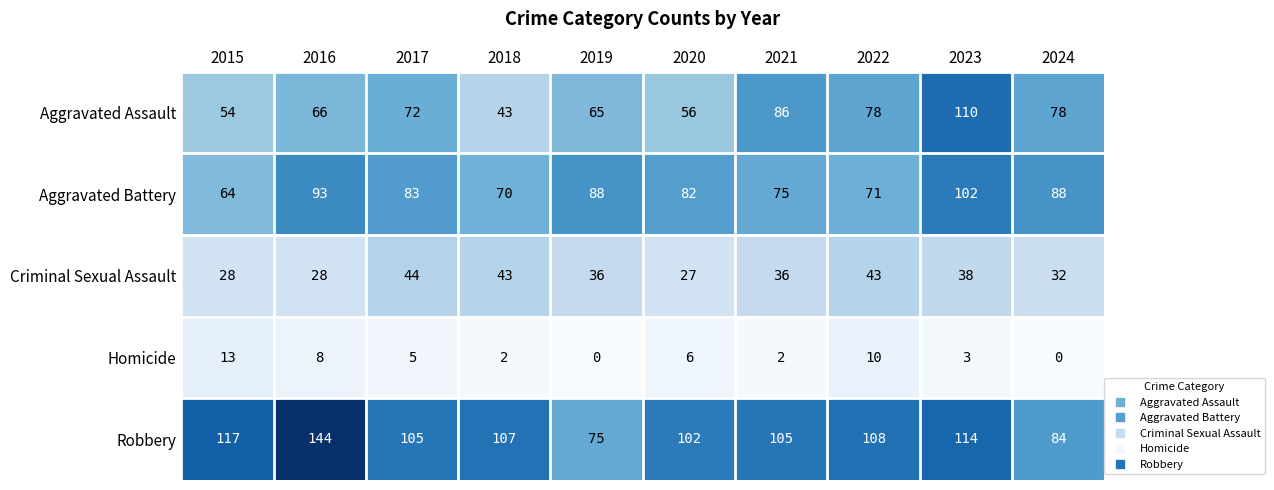

What is the difference between the second highest and second lowest values in the Aggravated Assault series?

32